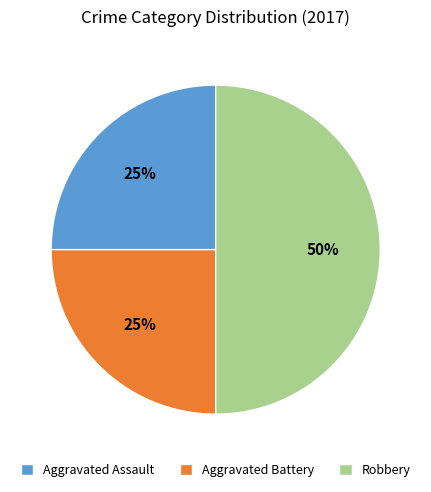

The Aggravated Assault slice represents 39% of the pie. True or false?

False